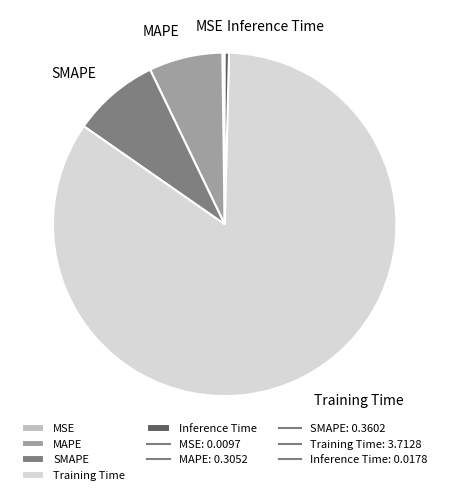

What is the majority slice?

Training Time